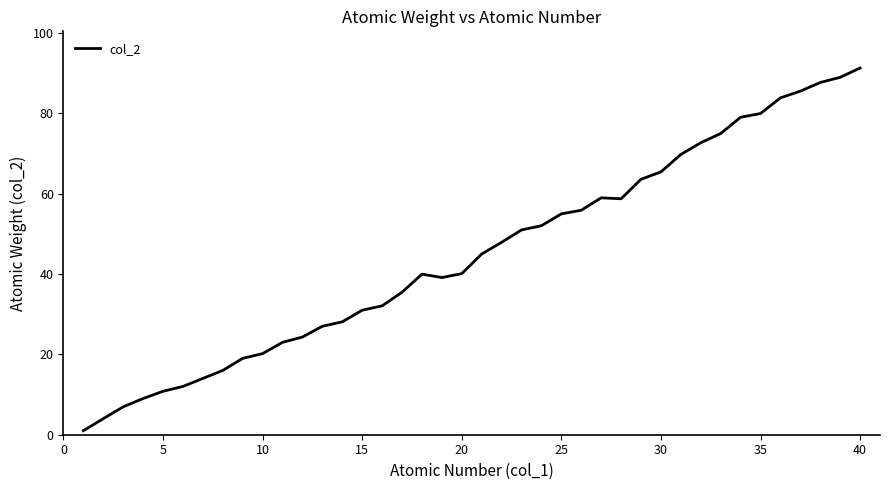

What is the greatest value displayed?

91.2